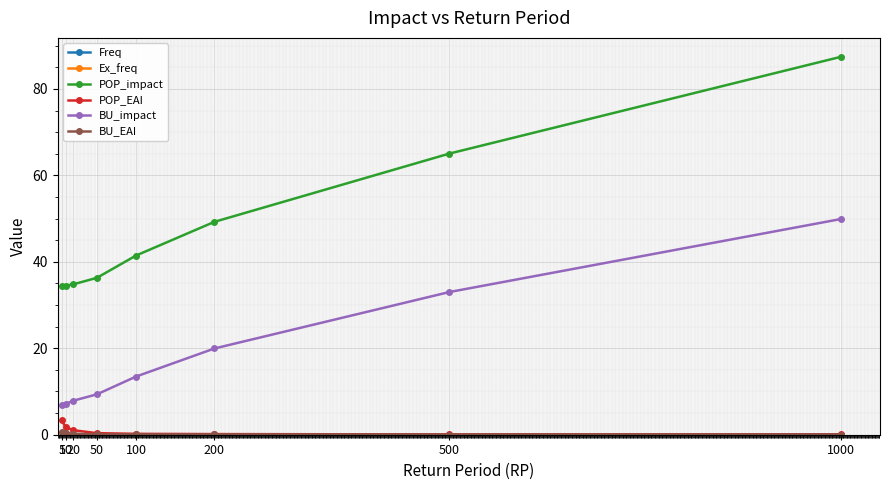

Which series has the largest total across all categories?

POP_impact